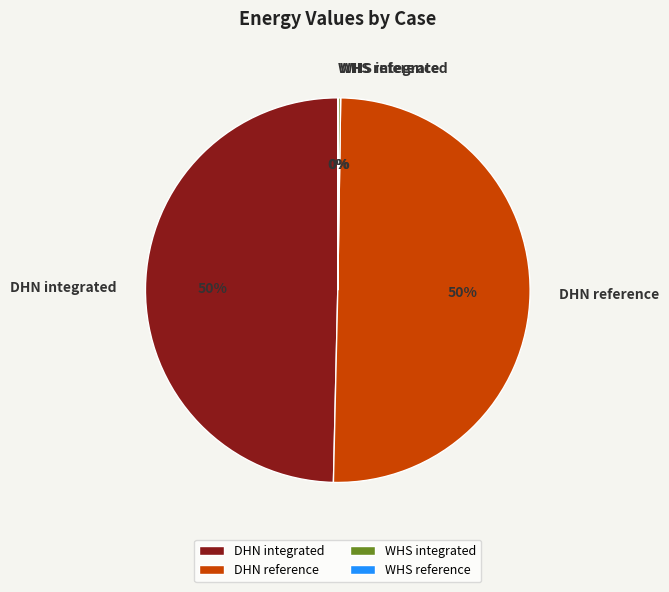

The DHN integrated slice represents 42% of the pie. True or false?

False